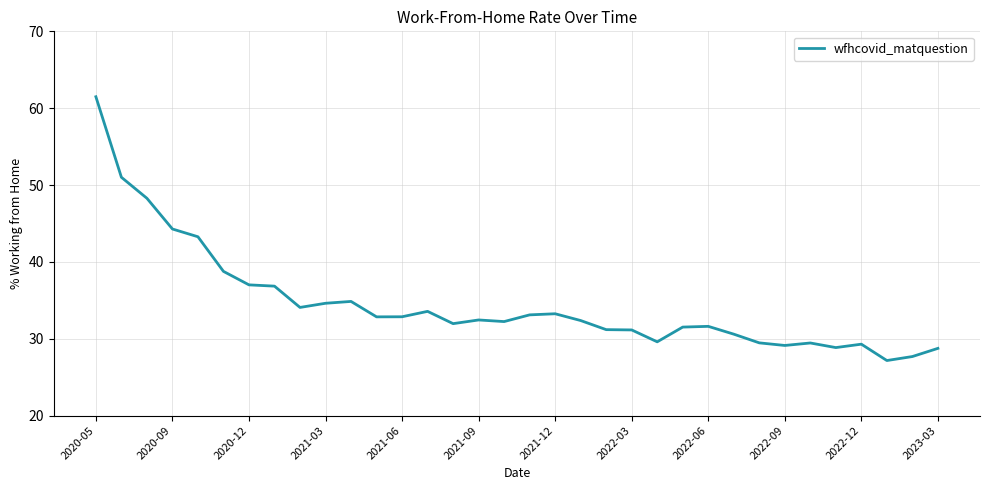

What is the greatest value displayed?

61.5